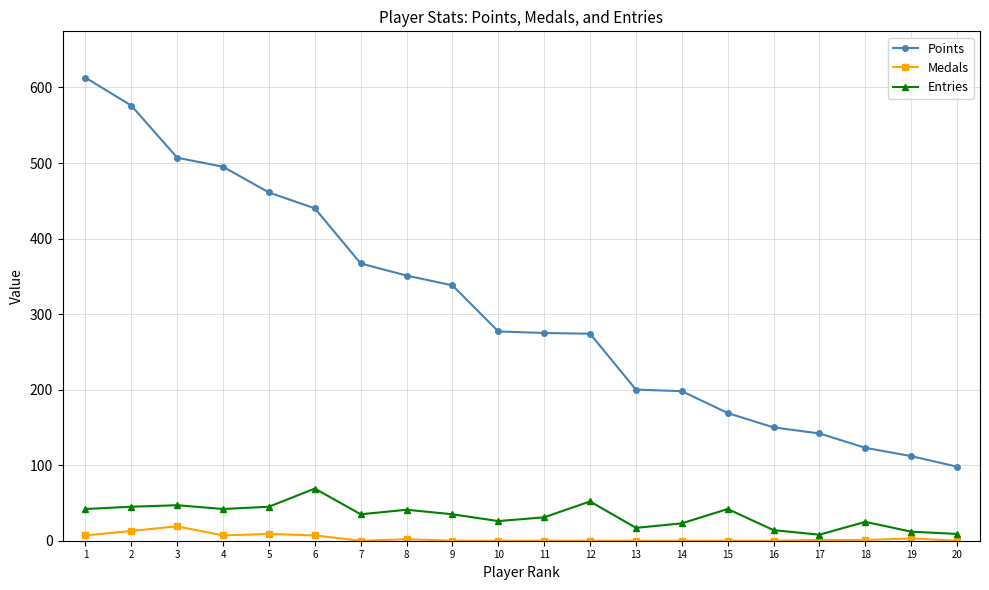

At which category is the sum across all series the highest?

1